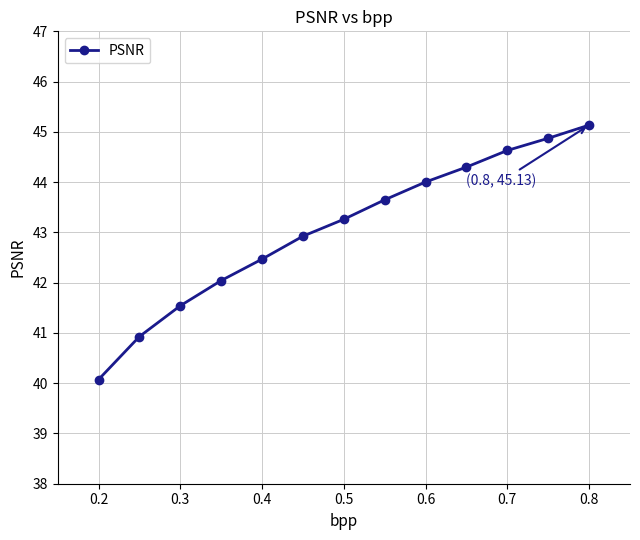

What is the average value?

43.1